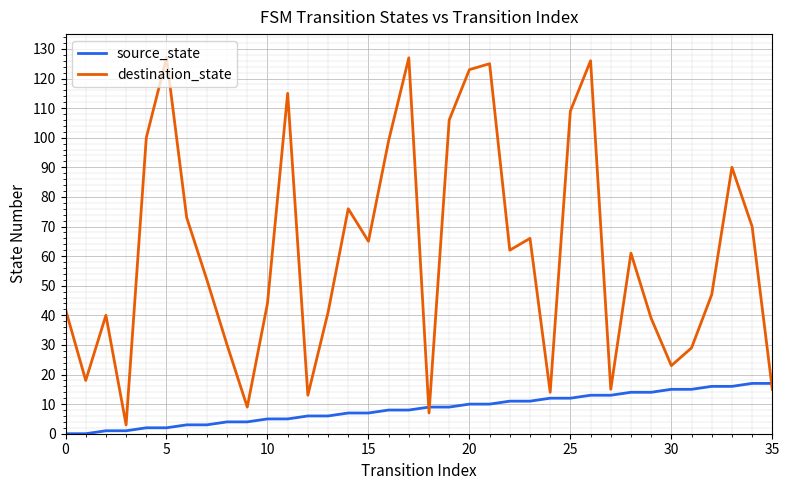

List the series in order of their peak value, highest first.

destination_state, source_state